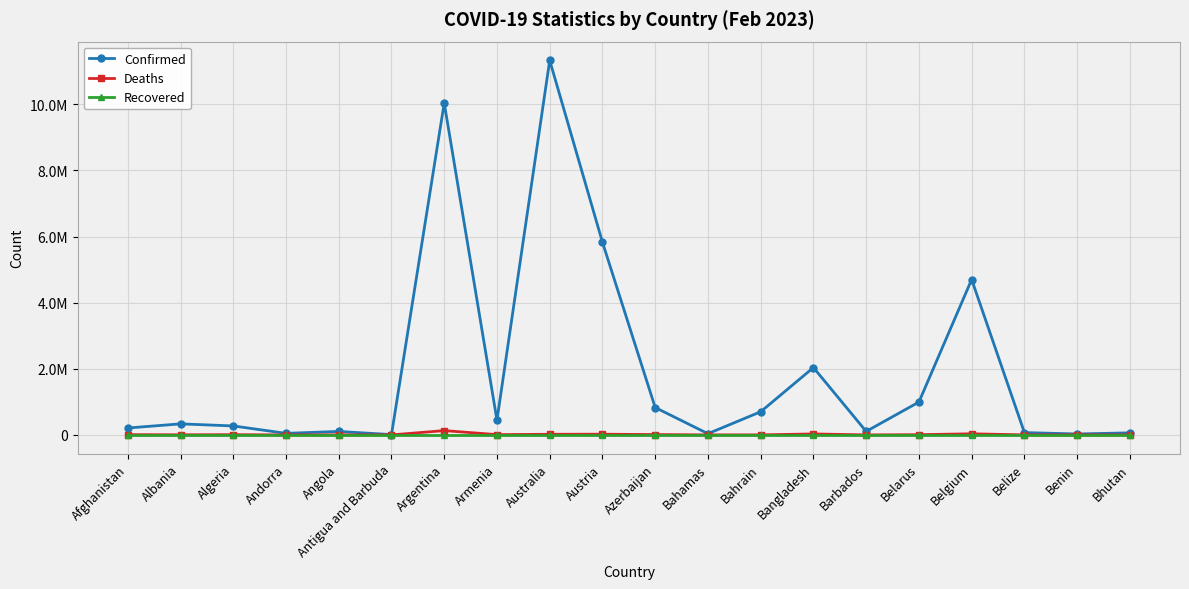

Which series has the widest spread of values?

Confirmed